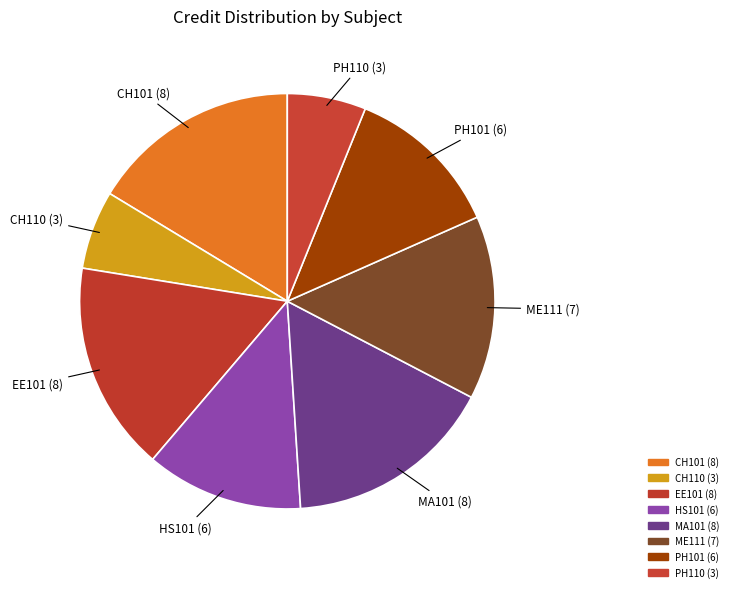

Combined, do EE101 (8) and CH110 (3) account for over 50%?

No